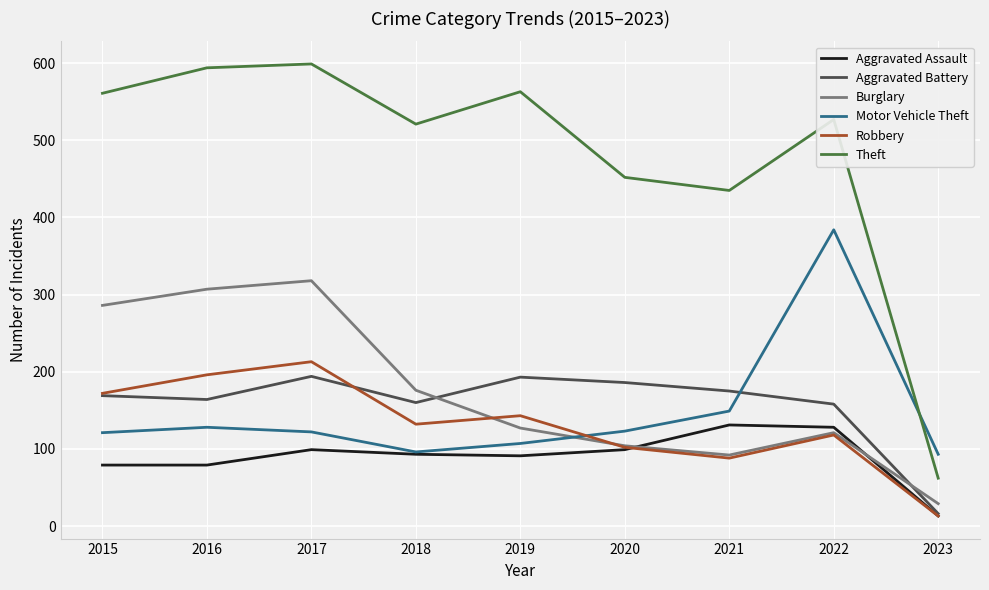

Does the chart have visible grid lines?

Yes